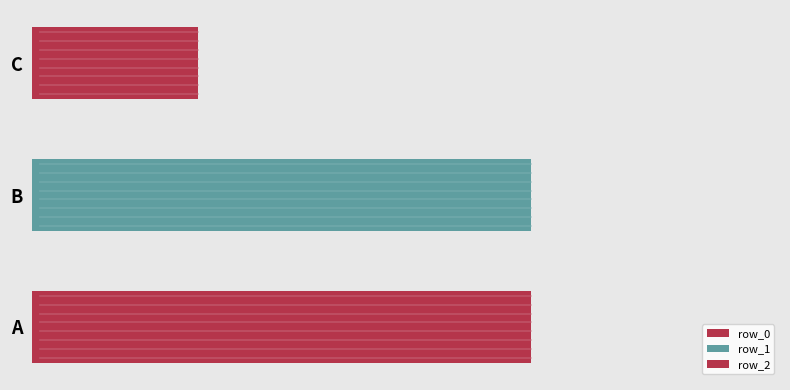

Read the value at 1.

3